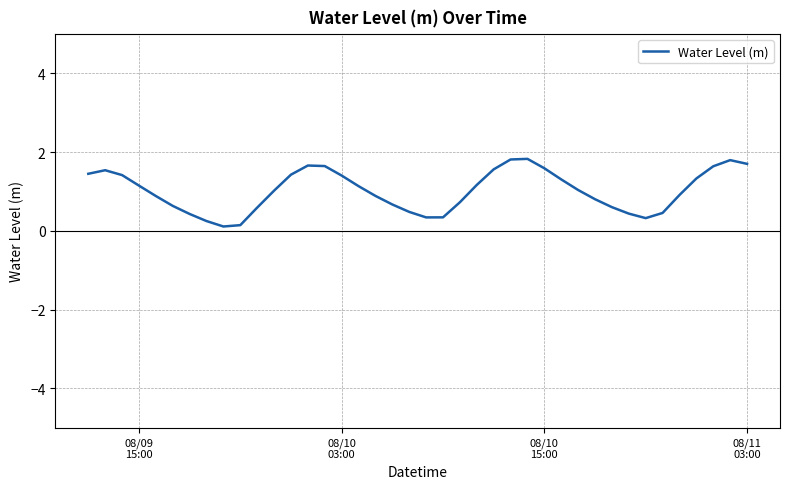

What is the minimum value shown in the chart?

0.1